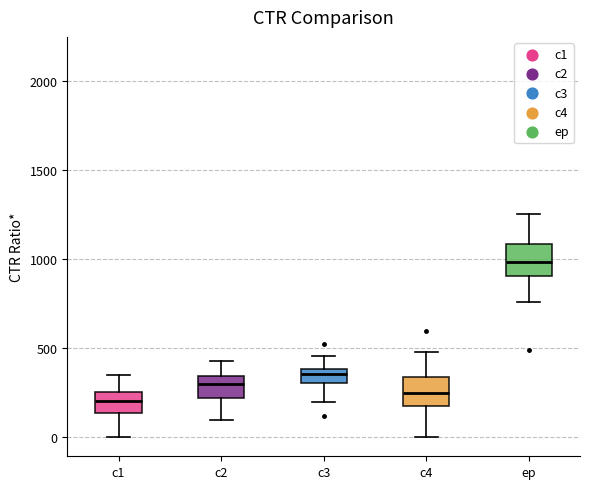

Where is the lower edge of the box for c1 on the y-axis? The values are not printed on the chart, so give them approximately, as read against the axis.

150